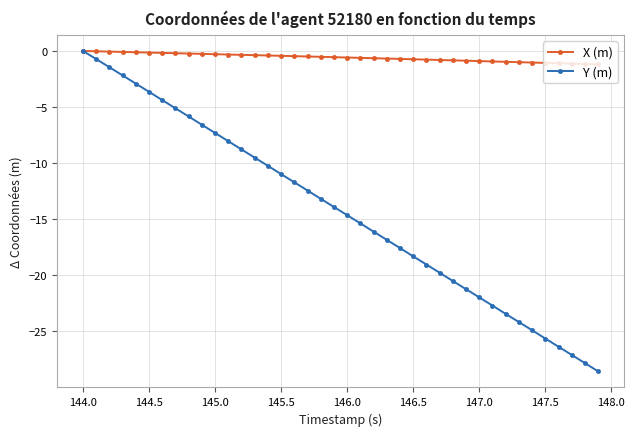

How many series are shown in this chart?

2